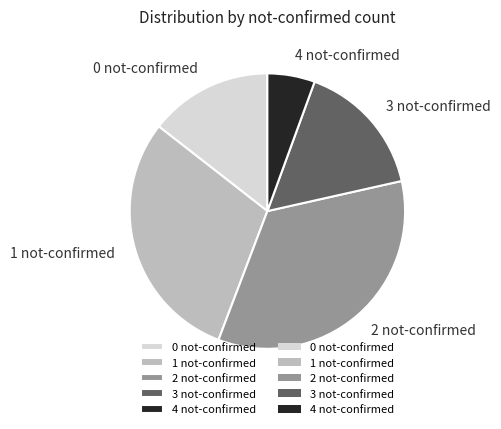

Between 0 not-confirmed and 2 not-confirmed, which is larger?

2 not-confirmed